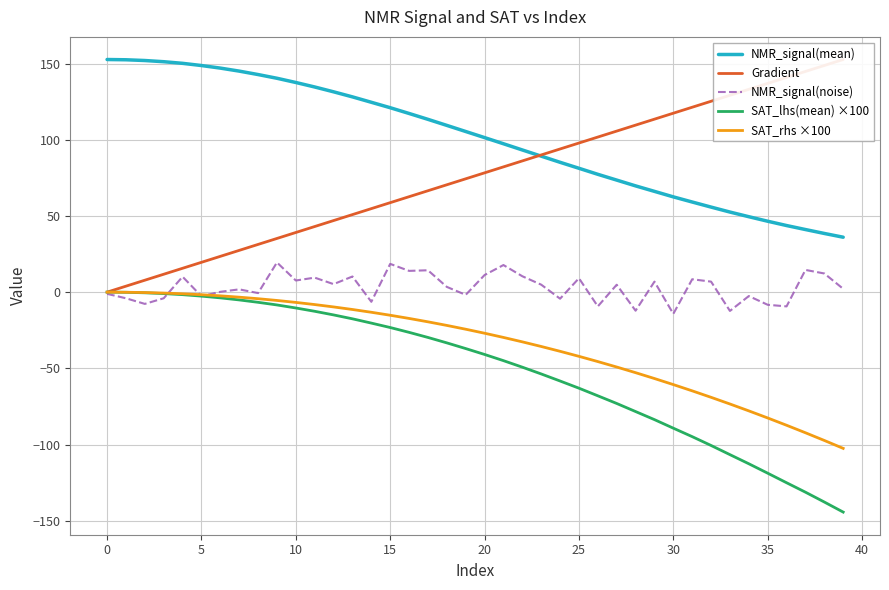

The SAT_rhs ×100 series shows -46.9 at 35. True or false?

False